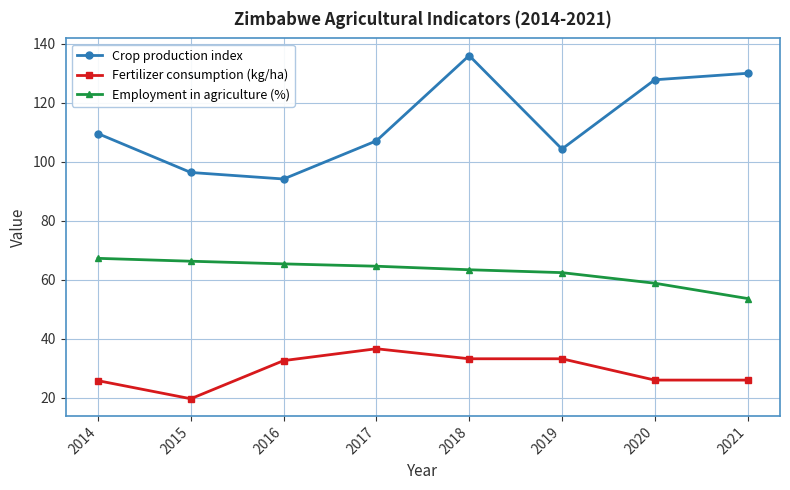

True or false: Employment in agriculture (%) and Fertilizer consumption (kg/ha) intersect in this chart.

False